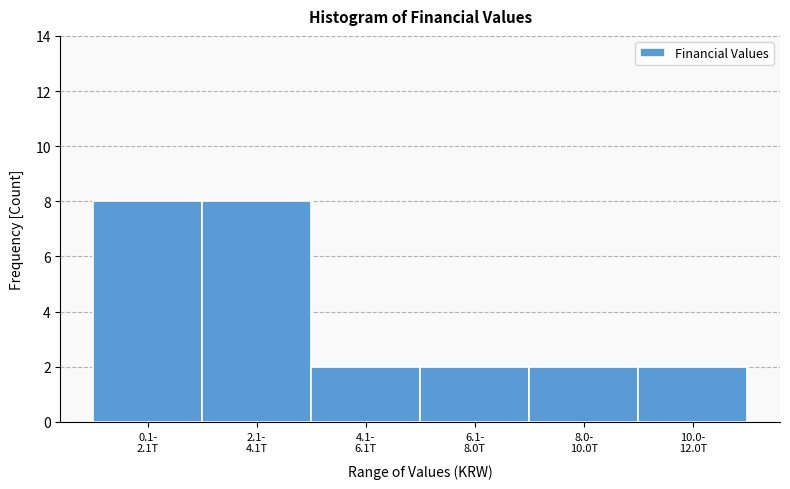

Reading left to right, list all the values displayed in this chart.

8	8	2	2	2	2